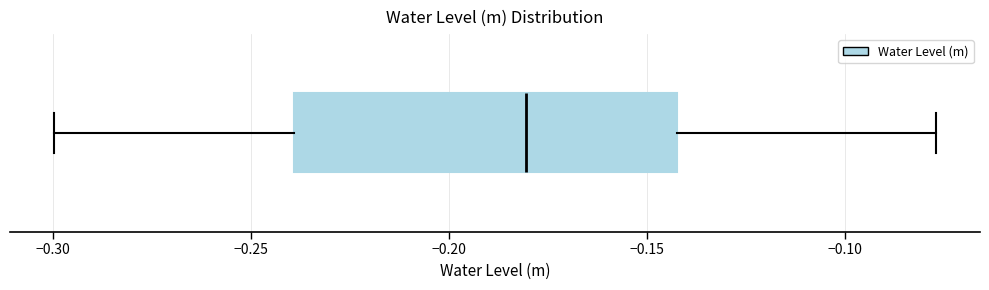

Read this box plot against the x-axis: the position of the median line, the range covered by the box, and the ends of both whiskers. The values are not printed on the chart, so give them approximately, as read against the axis.

median -0.180, box -0.240 to -0.140, whiskers -0.300 to -0.075